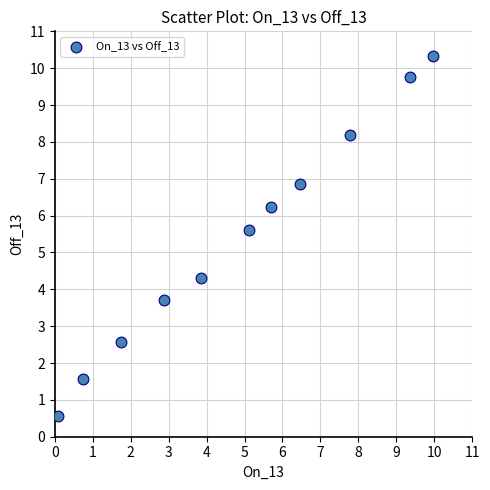

What is the average Y value?

5.4